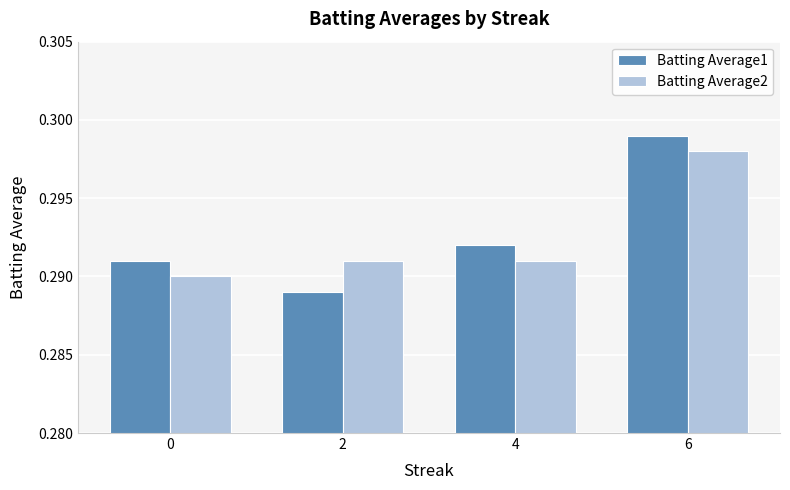

Is it true that Batting Average1 equals 0.5 at 4?

False